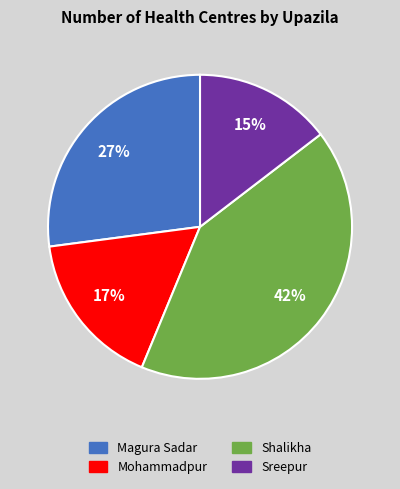

Do Sreepur and Shalikha together represent more than half of the pie?

Yes